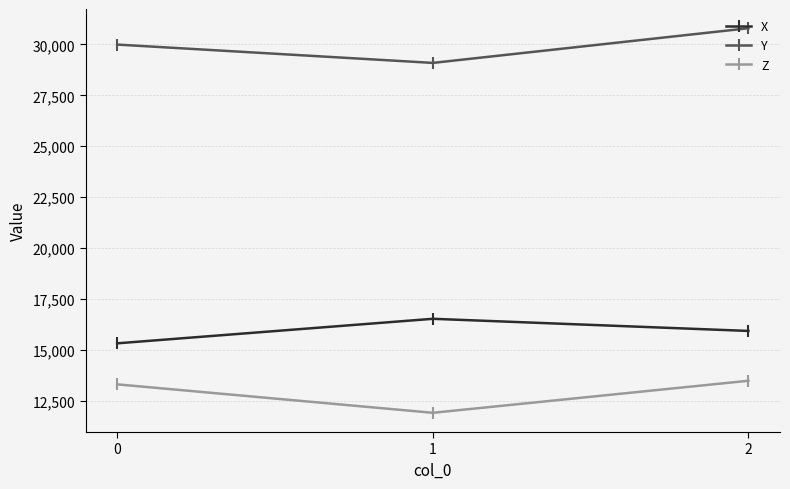

Which series has the largest range (max minus min)?

Y